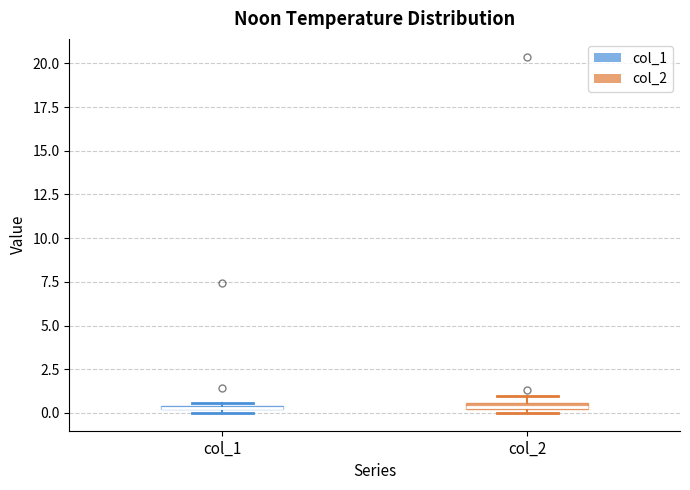

Where is the upper edge of the box for col_1 on the y-axis? The values are not printed on the chart, so give them approximately, as read against the axis.

0.5